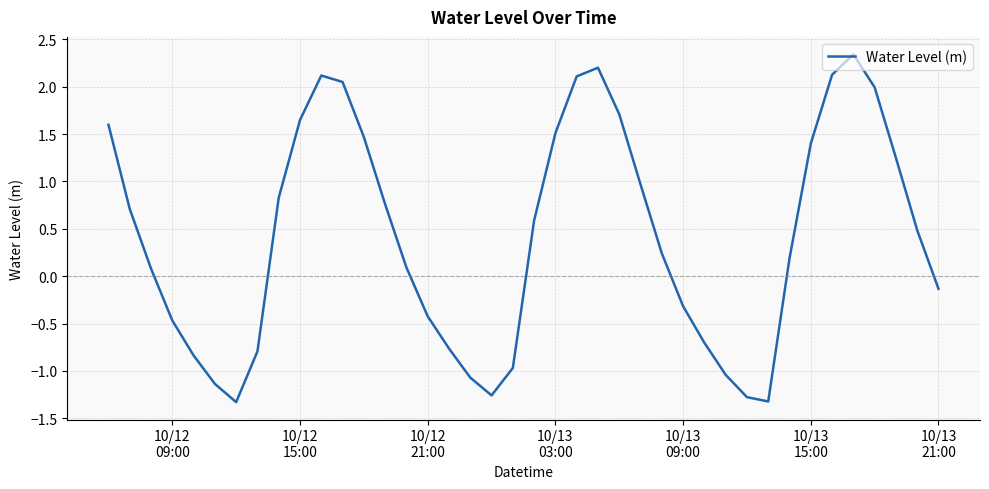

What is the difference between the maximum and minimum values?

3.7